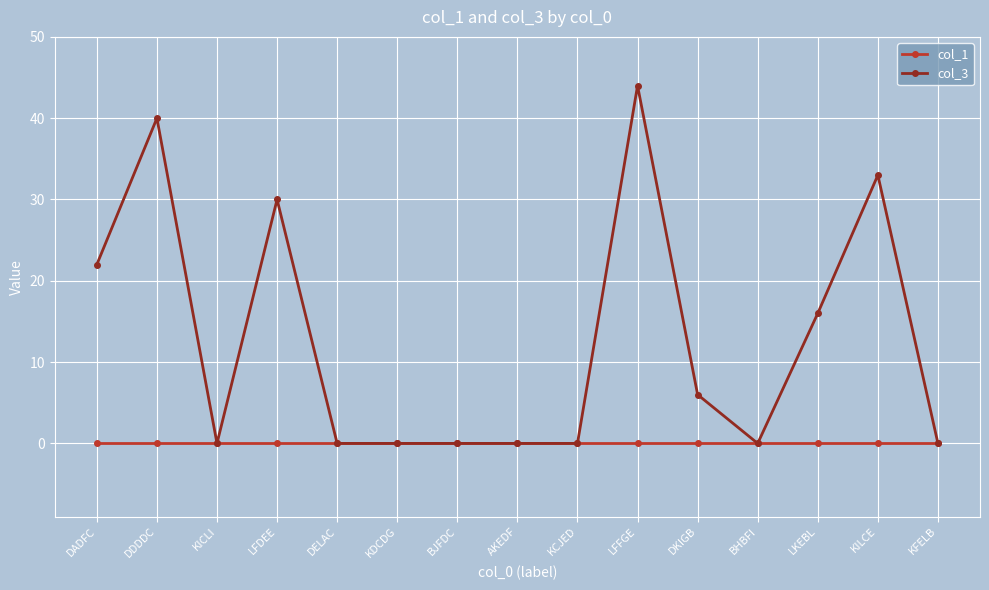

What position from the left is LFFGE?

10